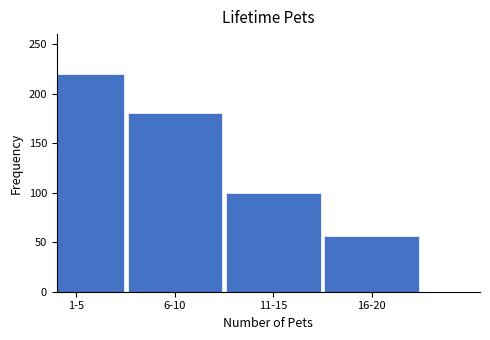

Reading left to right, list all the values displayed in this chart.

1-5=220	6-10=180	11-15=100	16-20=56